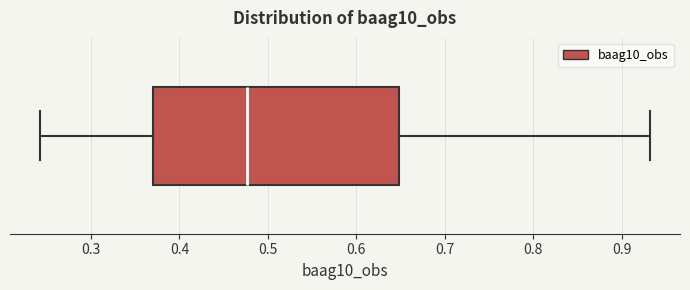

Transcribe this box plot: give where the median line is, the range the box spans, and where the two whiskers end, as read against the x-axis. The values are not printed on the chart, so give them approximately, as read against the axis.

median 0.48, box 0.37 to 0.65, whiskers 0.24 to 0.93